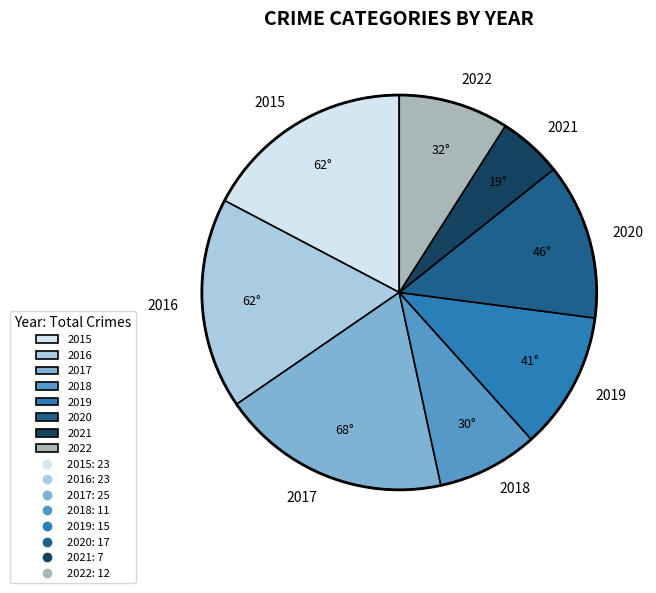

Is there a majority slice in this chart?

No